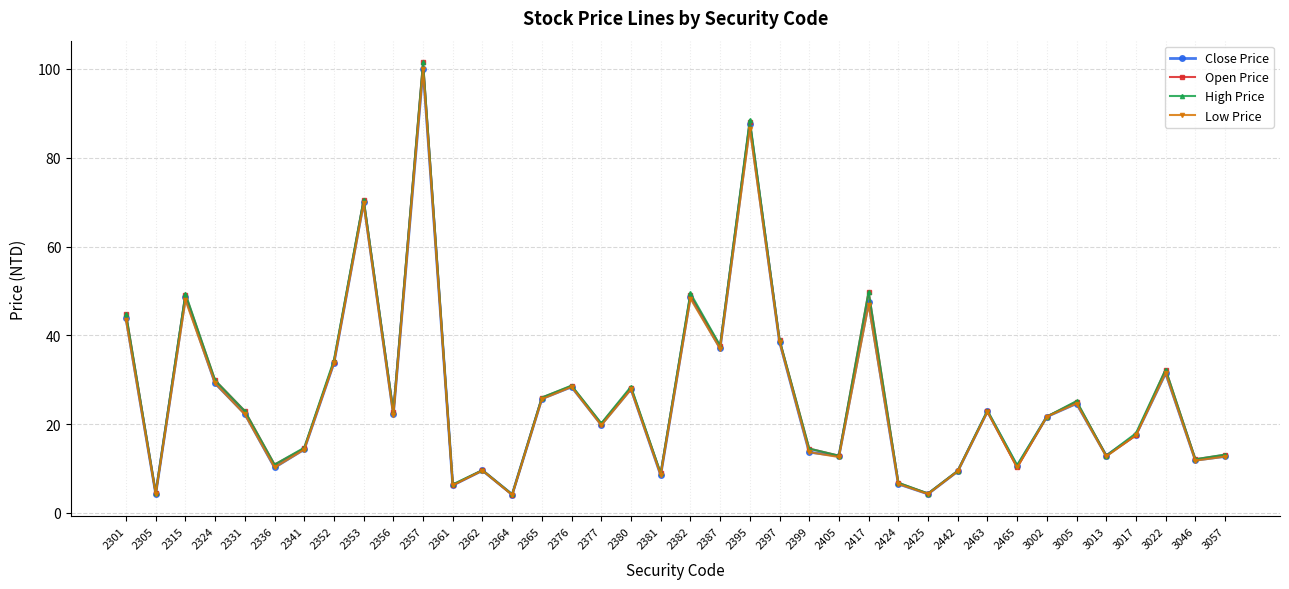

At which category is the sum across all series the highest?

2357